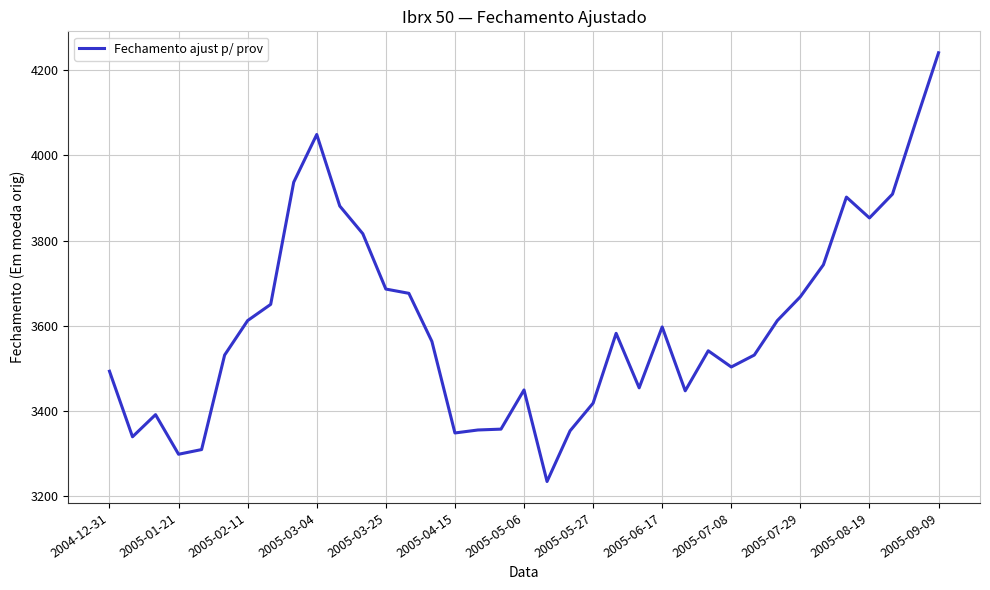

What is the difference between the maximum and minimum values?

1007